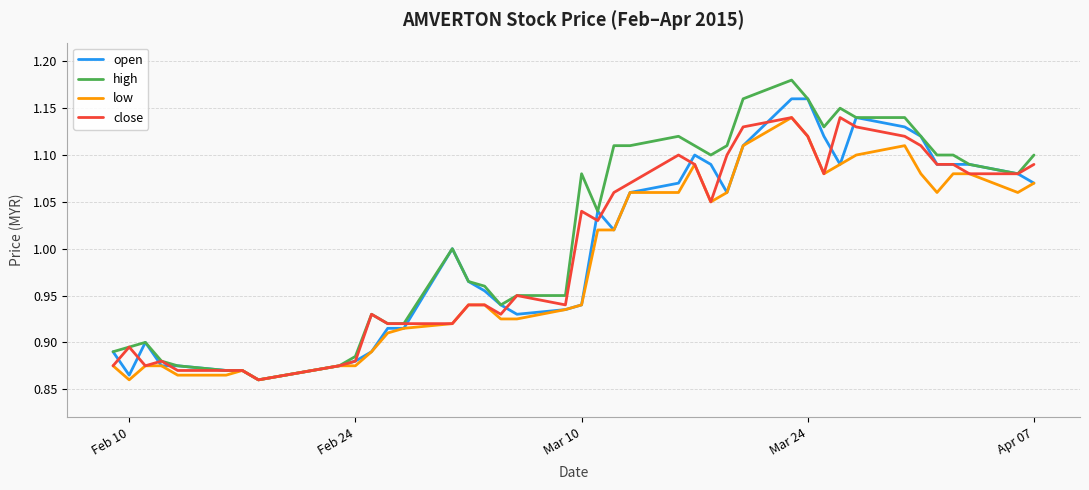

Which series has the largest total across all categories?

high